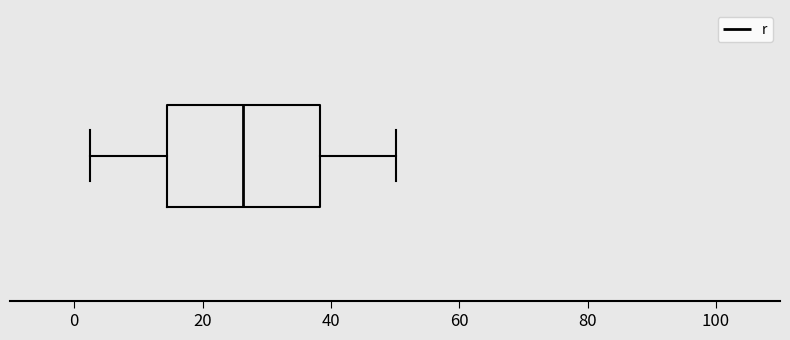

Where does the median line of the box sit on the x-axis? The values are not printed on the chart, so give them approximately, as read against the axis.

26